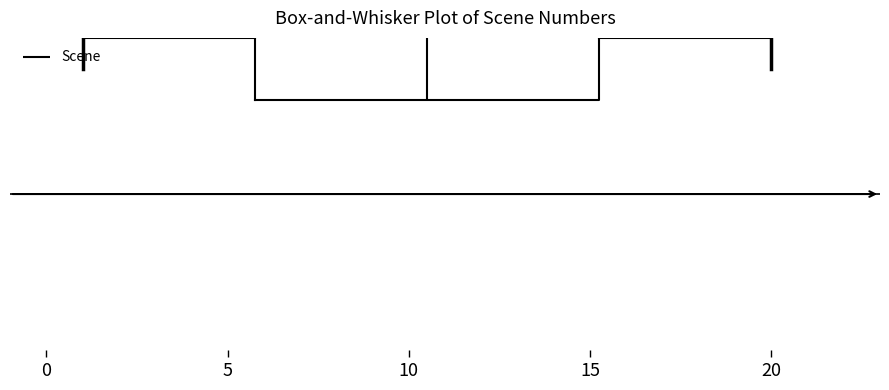

Read this box plot against the x-axis: the position of the median line, the range covered by the box, and the ends of both whiskers. The values are not printed on the chart, so give them approximately, as read against the axis.

median 10.5, box 6.0 to 15.5, whiskers 1.0 to 20.0